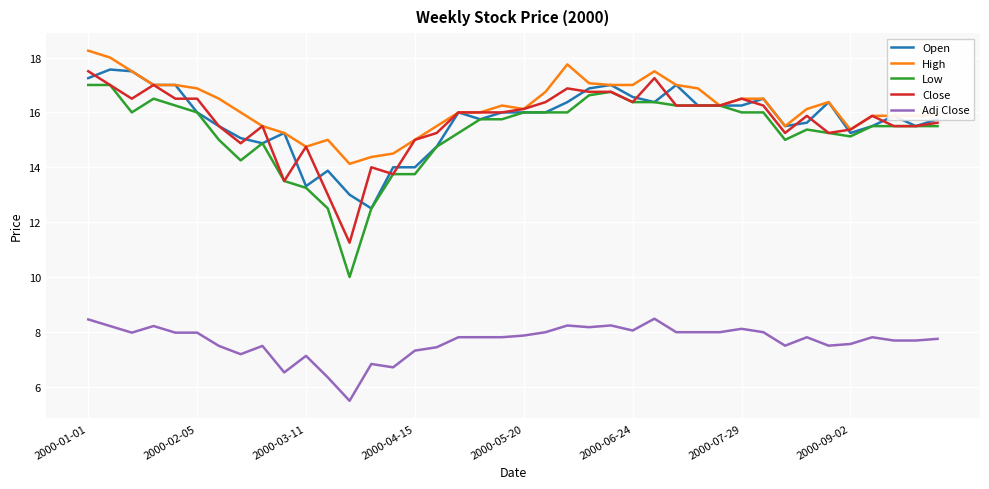

Is this an area chart (filled region under the line)?

No